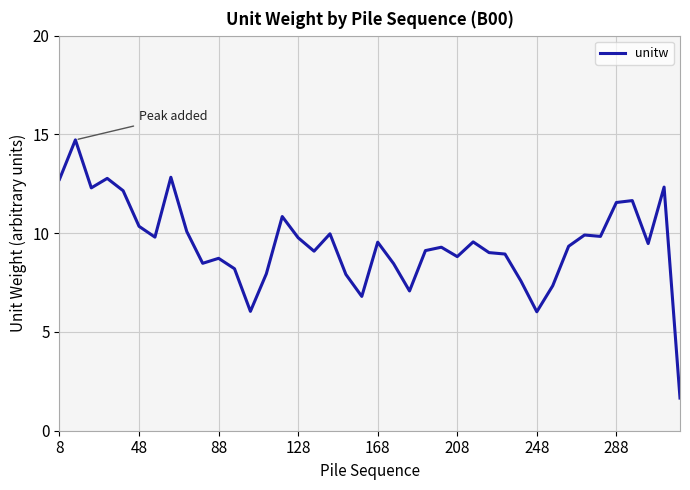

How many lines are shown in the chart?

1